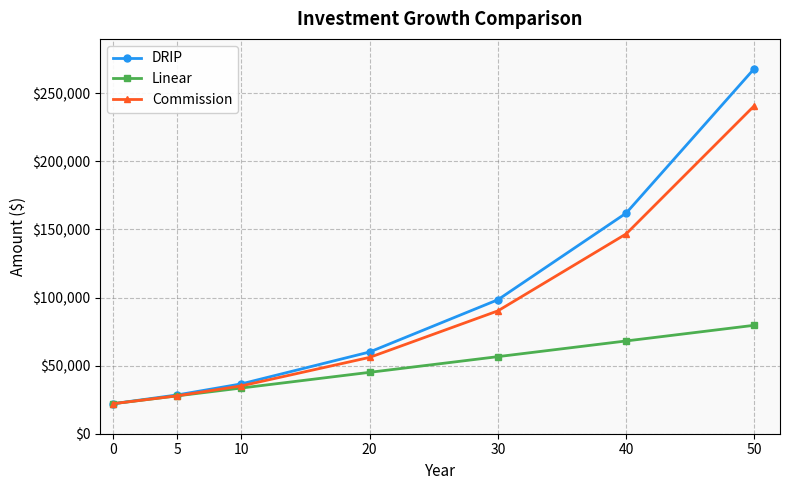

At which category is the sum across all series the highest?

50